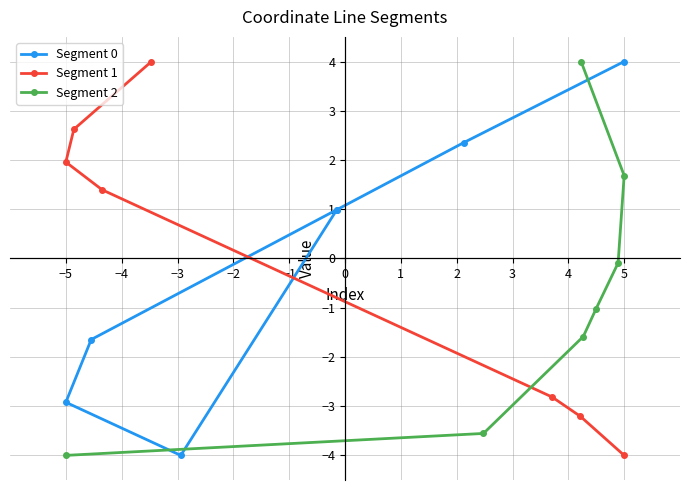

What is the highest value of the Segment 1 series?

4.0